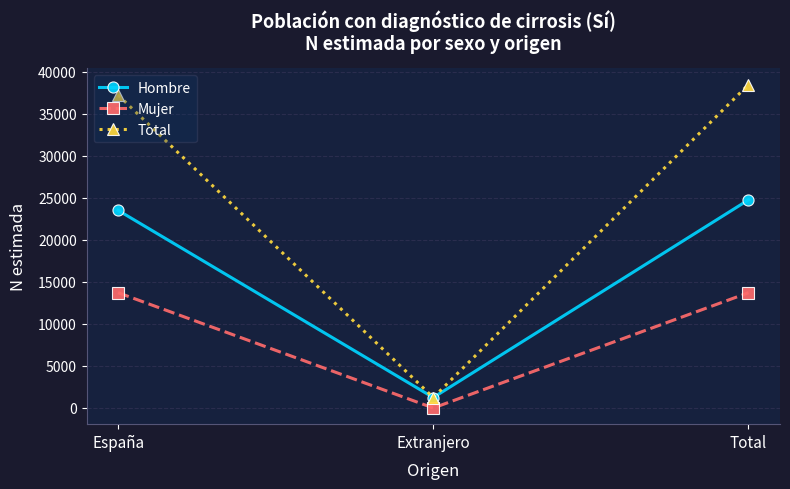

The Mujer series shows 0 at Extranjero. True or false?

True